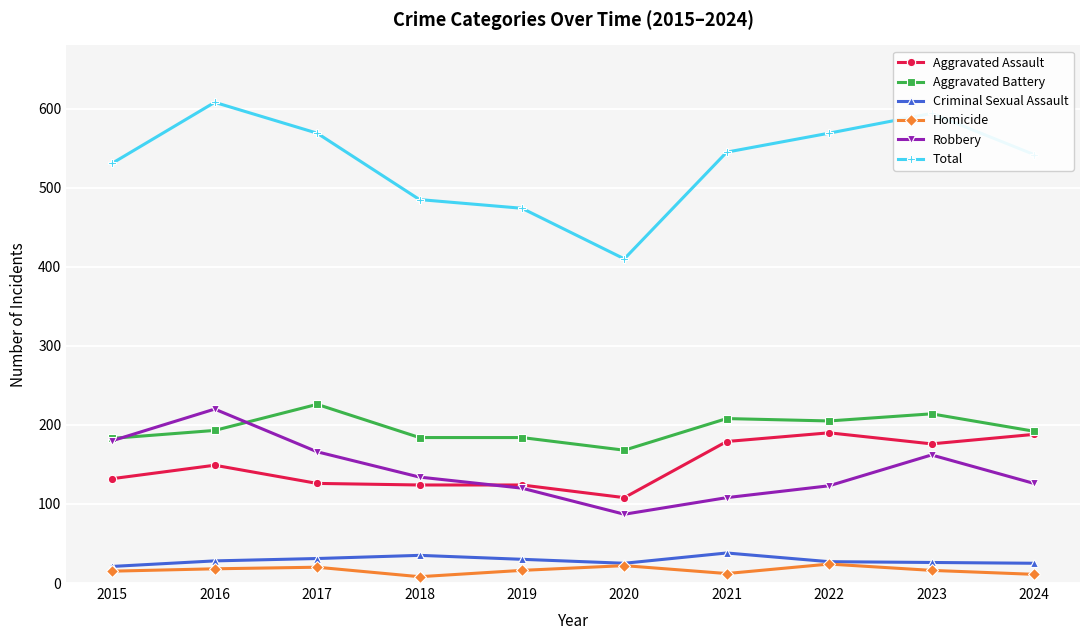

What is the total value across all series at 2018?

970